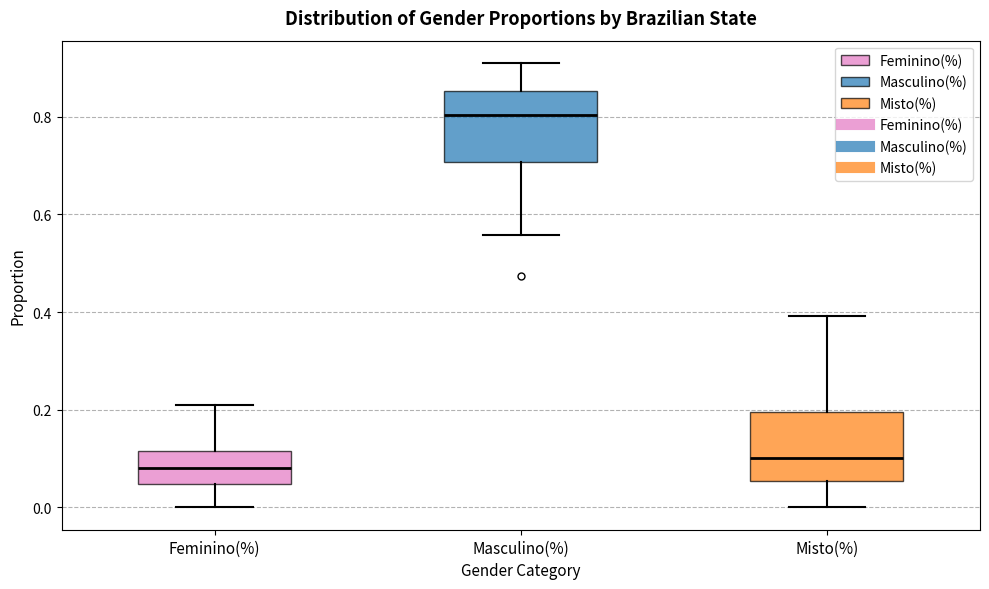

Where is the lower edge of the box for Masculino(%) on the y-axis? The values are not printed on the chart, so give them approximately, as read against the axis.

0.70